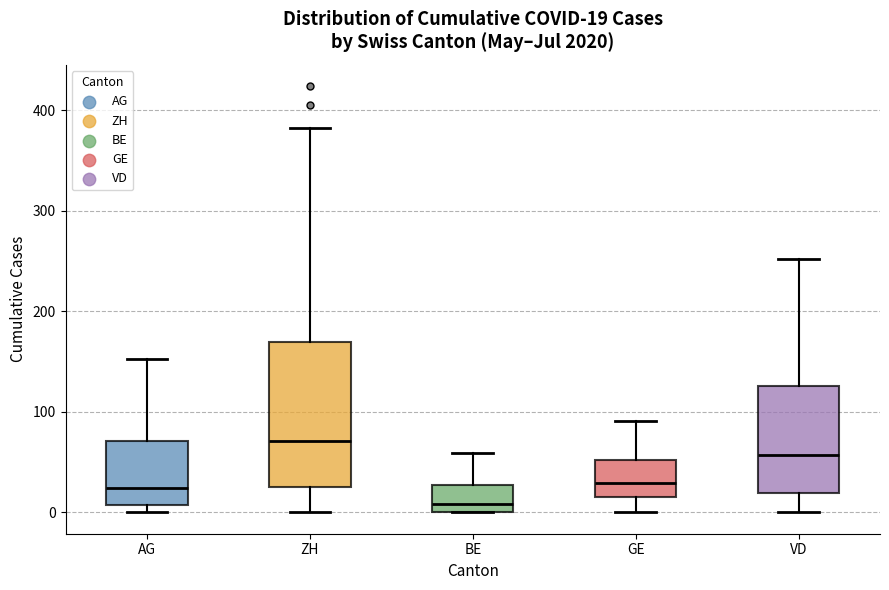

Which box is the tallest, from its lower edge to its upper edge?

ZH